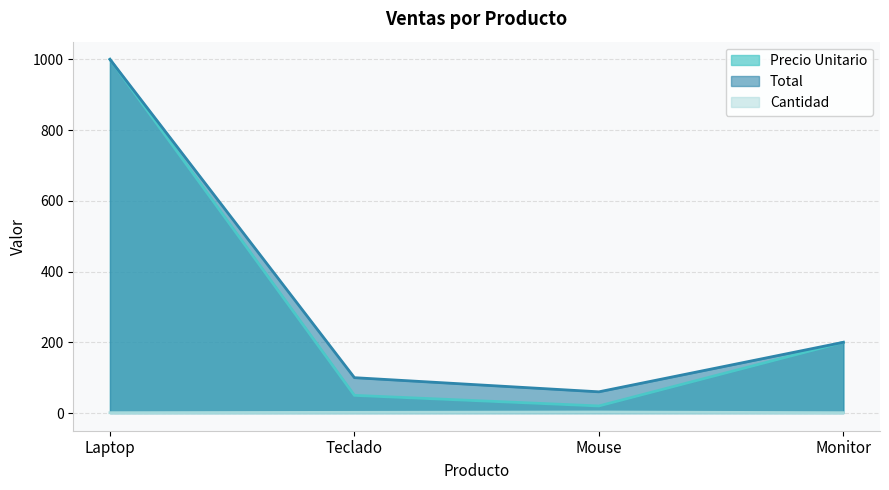

What are all the series names shown in the legend?

Precio Unitario, Total, Cantidad